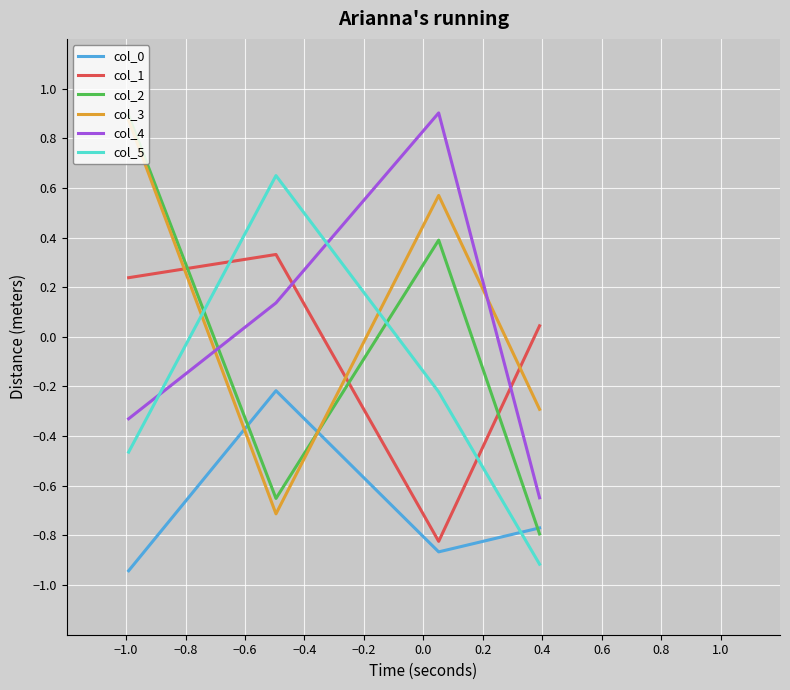

True or false: col_5 and col_0 cross at least once.

True